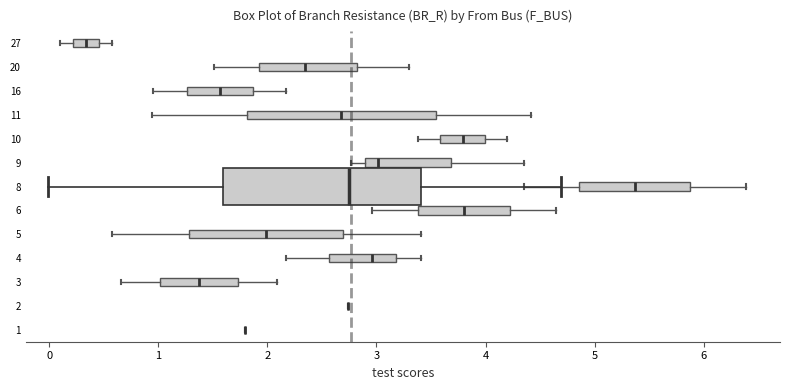

Reading bottom to top, transcribe this box plot: for each box, give where its median line is, the range the box spans, and where its two whiskers end, as read against the x-axis. The values are not printed on the chart, so give them approximately, as read against the axis.

1: box collapsed to a line at 1.8, whiskers 1.8 to 1.8
2: box collapsed to a line at 2.7, whiskers 2.7 to 2.7
3: median 1.4, box 1.0 to 1.7, whiskers 0.7 to 2.1
4: median 3.0, box 2.6 to 3.2, whiskers 2.2 to 3.4
5: median 2.0, box 1.3 to 2.7, whiskers 0.6 to 3.4
6: median 3.8, box 3.4 to 4.2, whiskers 3.0 to 4.6
8: median 5.4, box 4.9 to 5.9, whiskers 4.4 to 6.4
9: median 3.0, box 2.9 to 3.7, whiskers 2.8 to 4.4
10: median 3.8, box 3.6 to 4.0, whiskers 3.4 to 4.2
11: median 2.7, box 1.8 to 3.5, whiskers 0.9 to 4.4
16: median 1.6, box 1.3 to 1.9, whiskers 1.0 to 2.2
20: median 2.3, box 1.9 to 2.8, whiskers 1.5 to 3.3
27: median 0.3, box 0.2 to 0.5, whiskers 0.1 to 0.6